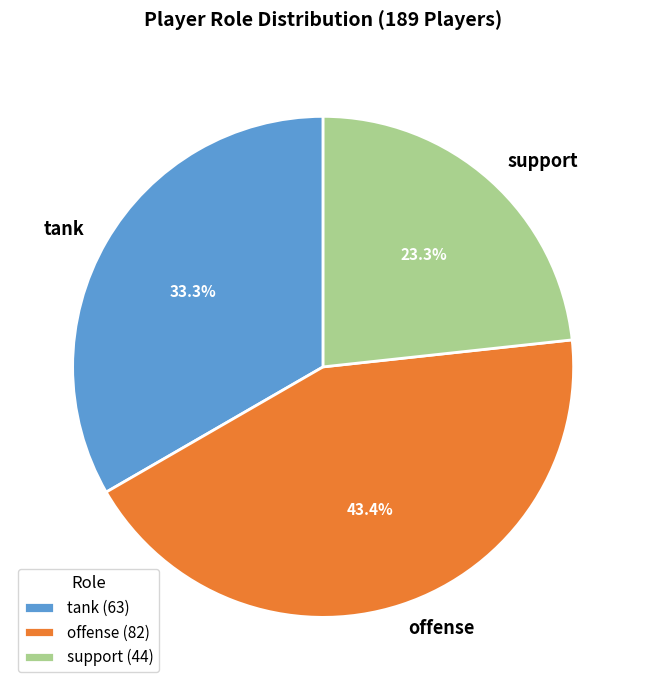

Approximately how many times larger is the value at support compared to tank?

0.7